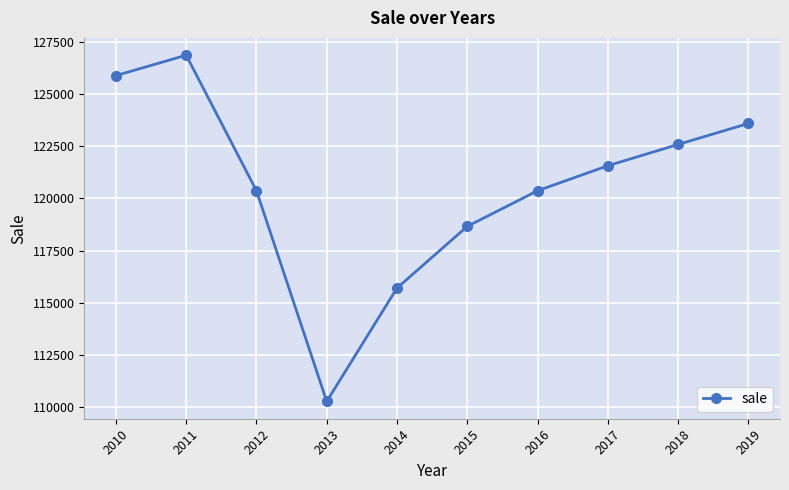

What is the change in value from 2010 to 2013?

-15640